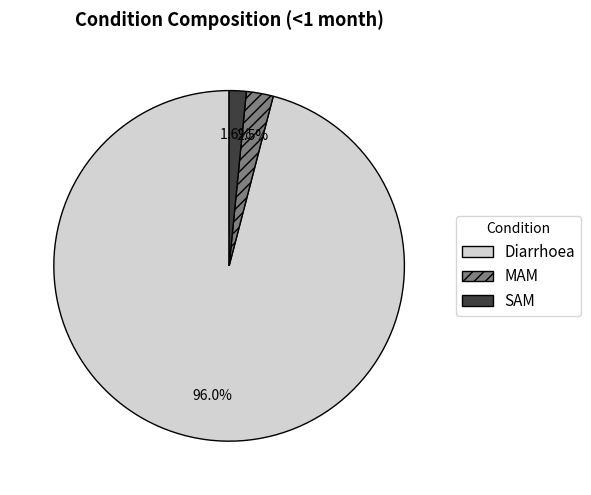

Rank the categories by value from highest to lowest.

Diarrhoea, MAM, SAM